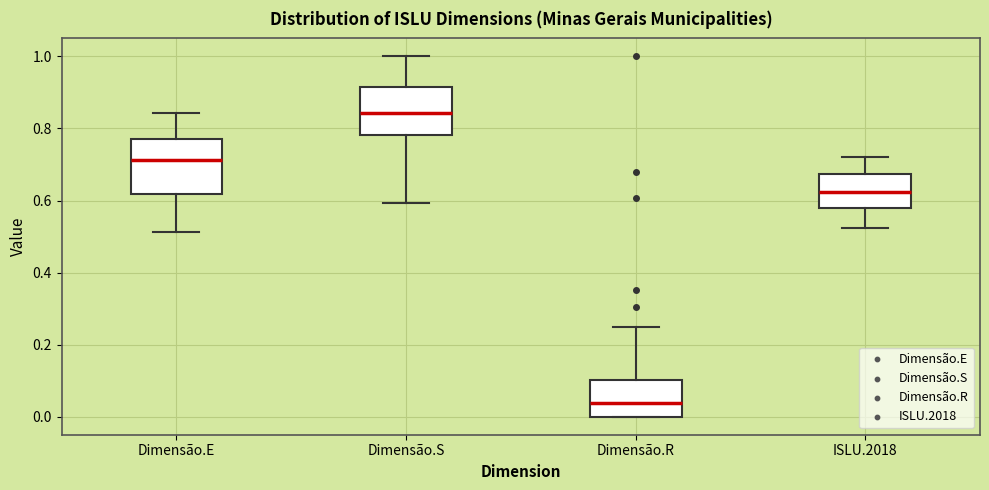

Reading left to right, read every box against the y-axis: the position of its median line, the range the box covers, and the ends of its whiskers. The values are not printed on the chart, so give them approximately, as read against the axis.

Dimensão.E: median 0.72, box 0.62 to 0.78, whiskers 0.52 to 0.84
Dimensão.S: median 0.84, box 0.78 to 0.92, whiskers 0.60 to 1.00
Dimensão.R: median 0.04, box 0.00 to 0.10, whiskers 0.00 to 0.26
ISLU.2018: median 0.62, box 0.58 to 0.68, whiskers 0.52 to 0.72